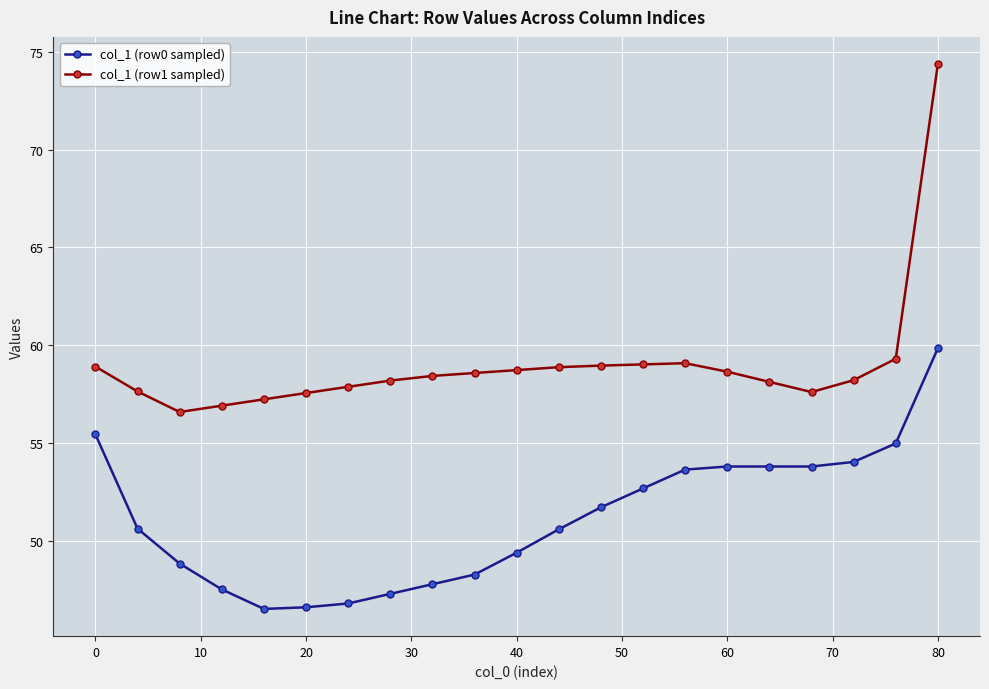

What is the value of the col_1 (row0 sampled) point at the 2nd from the left?

50.6